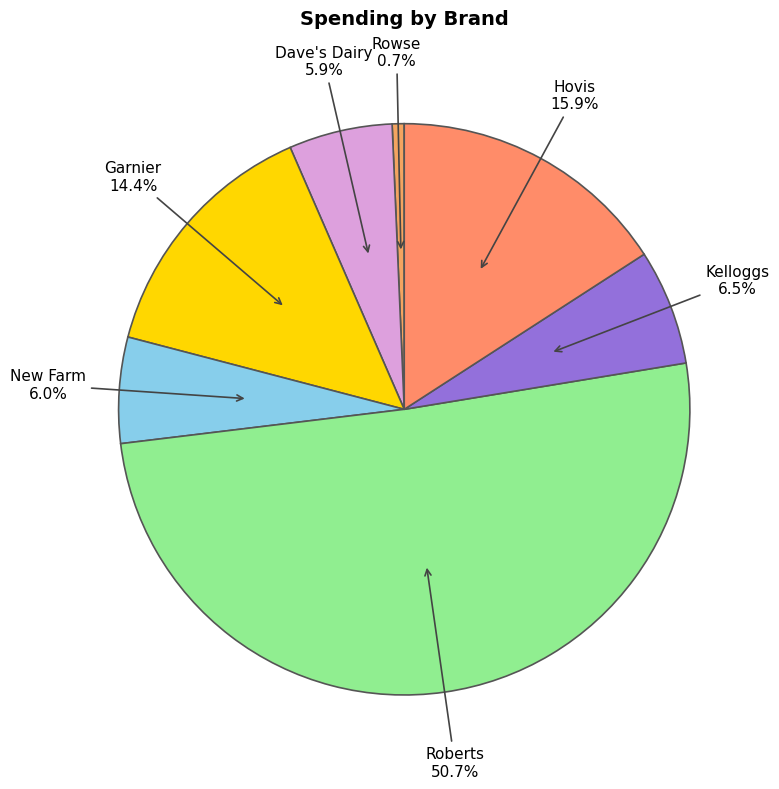

To the nearest percent, what portion does Rowse represent?

1%